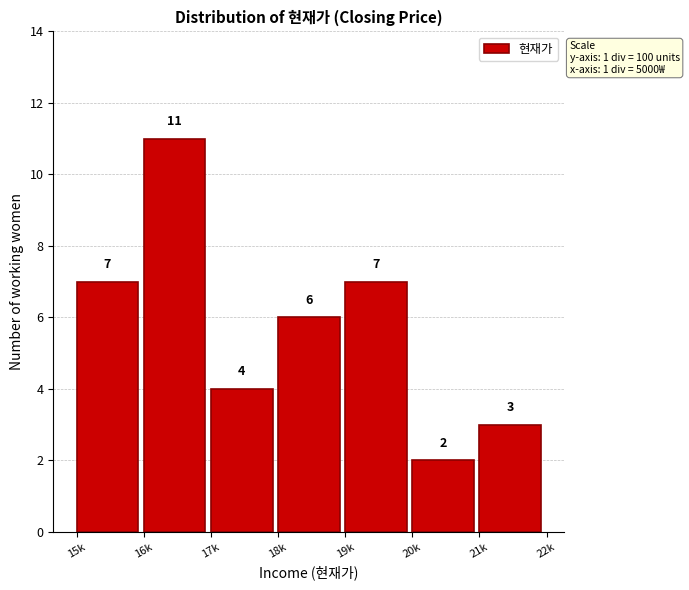

Reading left to right, what are all the values shown in this chart?

15k=7	16k=11	17k=4	18k=6	19k=7	20k=2	21k=3